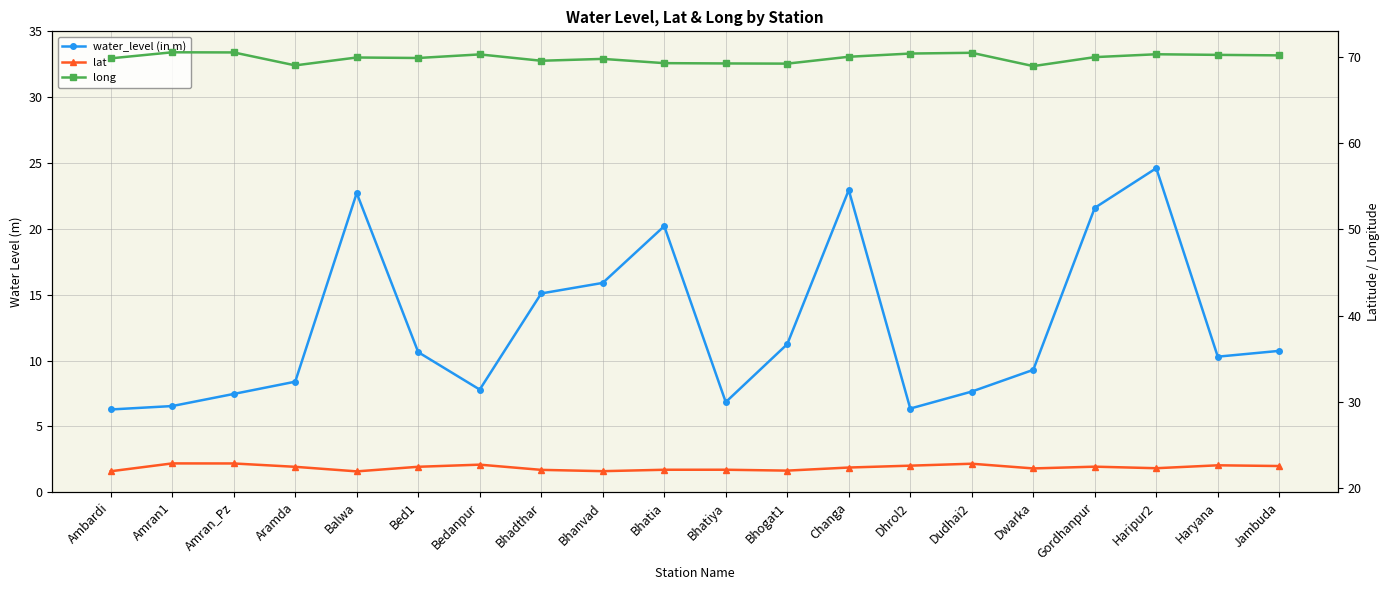

List the labels in order of long value, largest first.

Amran1, Amran_Pz, Dudhai2, Dhrol2, Haripur2, Bedanpur, Haryana, Jambuda, Changa, Gordhanpur, Balwa, Bed1, Ambardi, Bhanvad, Bhadthar, Bhatia, Bhatiya, Bhogat1, Aramda, Dwarka